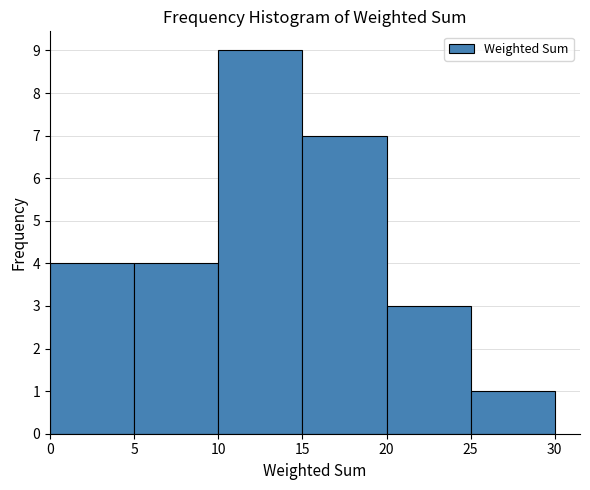

Reading left to right, list every bar in this chart as the range it spans on the x-axis followed by its height. The values are not printed on the chart, so give them approximately, as read against the axis.

0 to 5: 4
5 to 10: 4
10 to 15: 9
15 to 20: 7
20 to 25: 3
25 to 30: 1